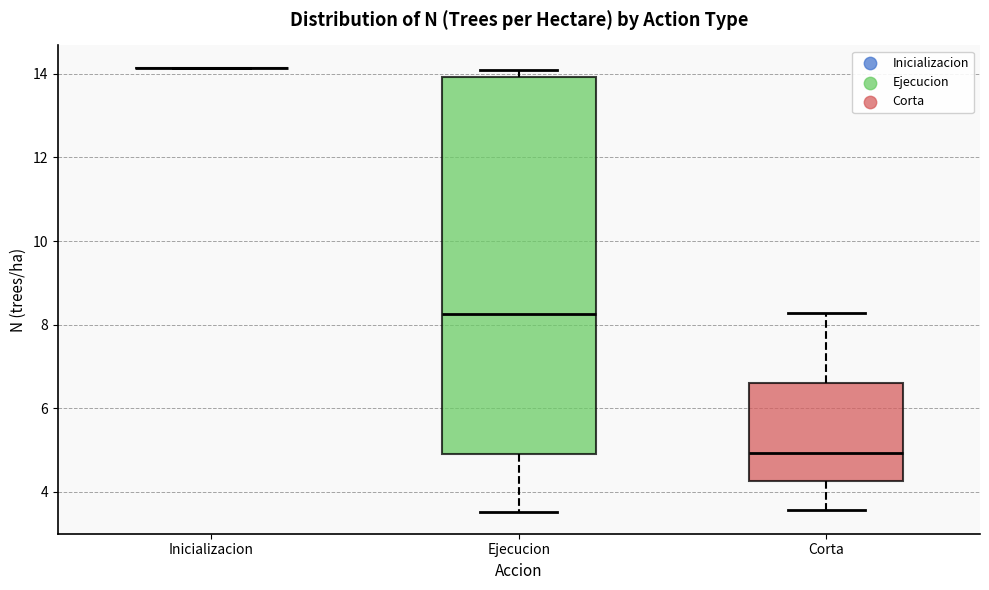

Reading left to right, transcribe this box plot: for each box, give where its median line is, the range the box spans, and where its two whiskers end, as read against the y-axis. The values are not printed on the chart, so give them approximately, as read against the axis.

Inicializacion: box collapsed to a line at 14.2, whiskers 14.2 to 14.2
Ejecucion: median 8.2, box 4.8 to 14.0, whiskers 3.6 to 14.2
Corta: median 5.0, box 4.2 to 6.6, whiskers 3.6 to 8.2